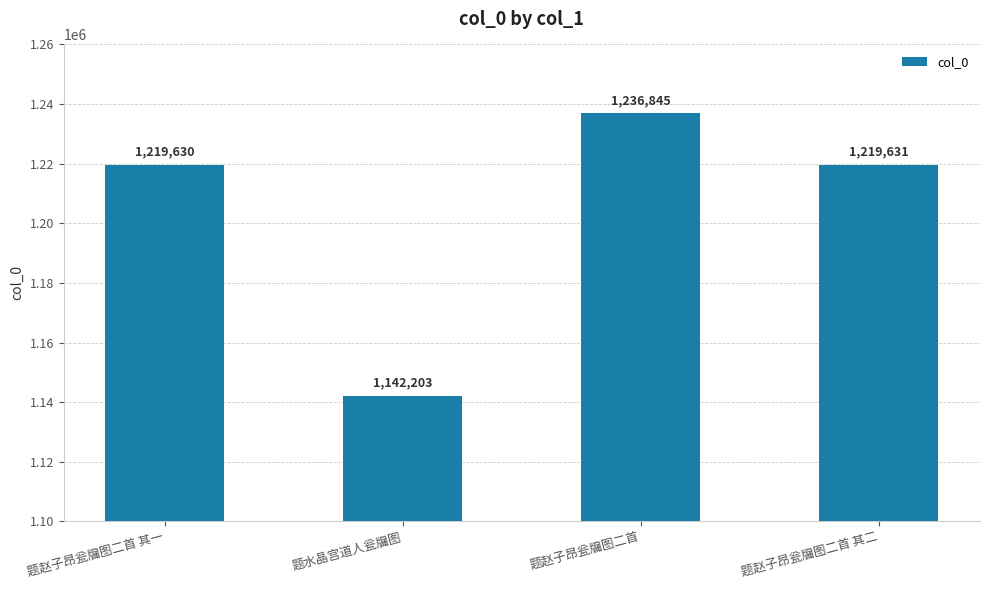

The chart shows a value of 1869063 at 题赵子昂瓮牖图二首 其二. True or false?

False